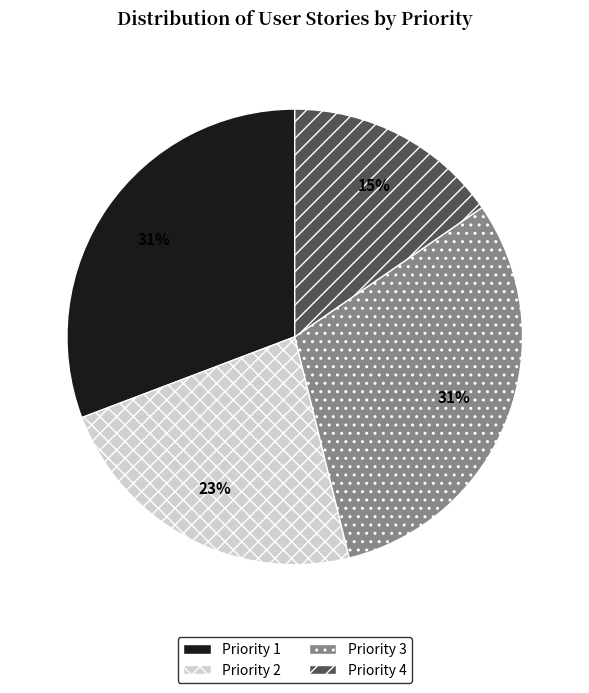

Does Priority 4 account for over 50% of the chart?

No